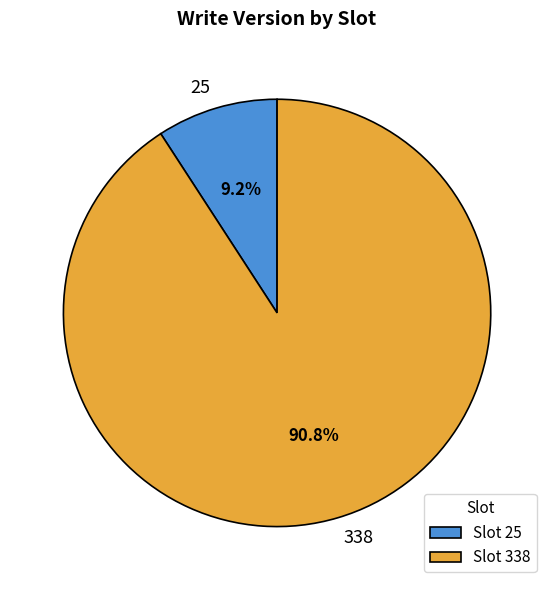

Between Slot 338 and Slot 25, which is larger?

Slot 338